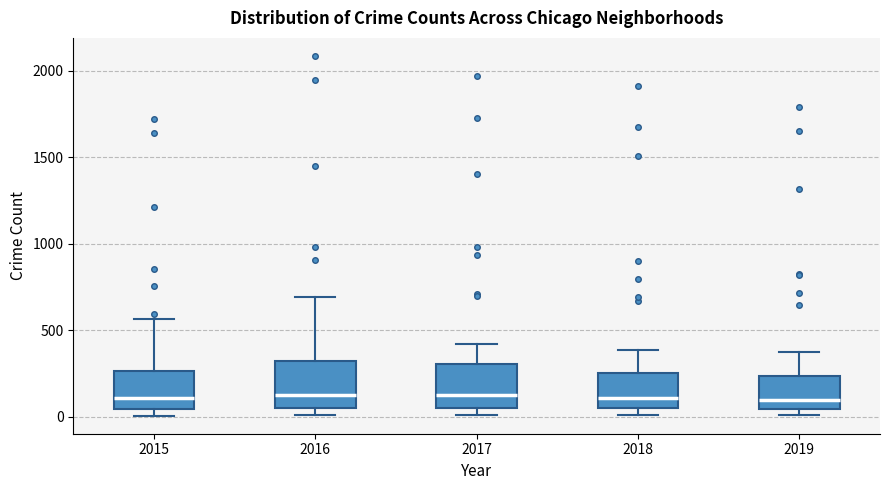

Where is the lower edge of the box at x = 2016 on the y-axis? The values are not printed on the chart, so give them approximately, as read against the axis.

50